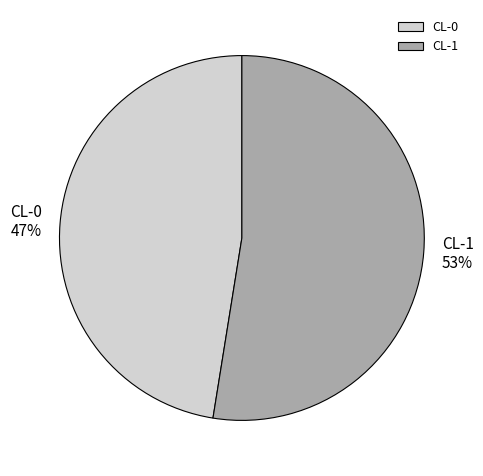

To the nearest percent, what is the combined percentage of CL-0 and CL-1?

100%